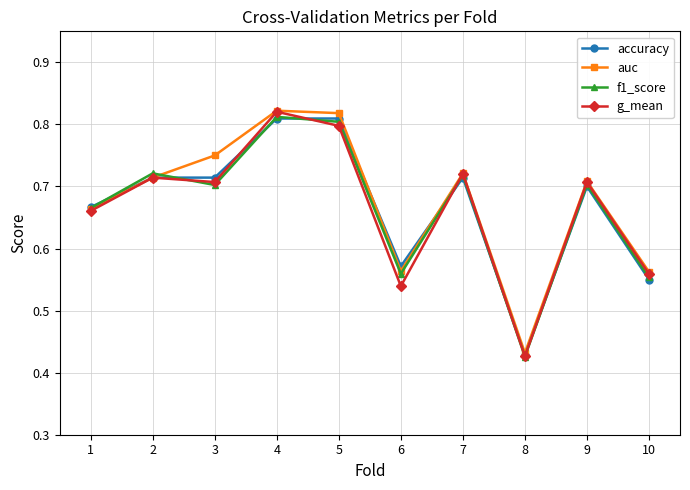

Rank the series at 5 from highest to lowest value.

auc, accuracy, f1_score, g_mean